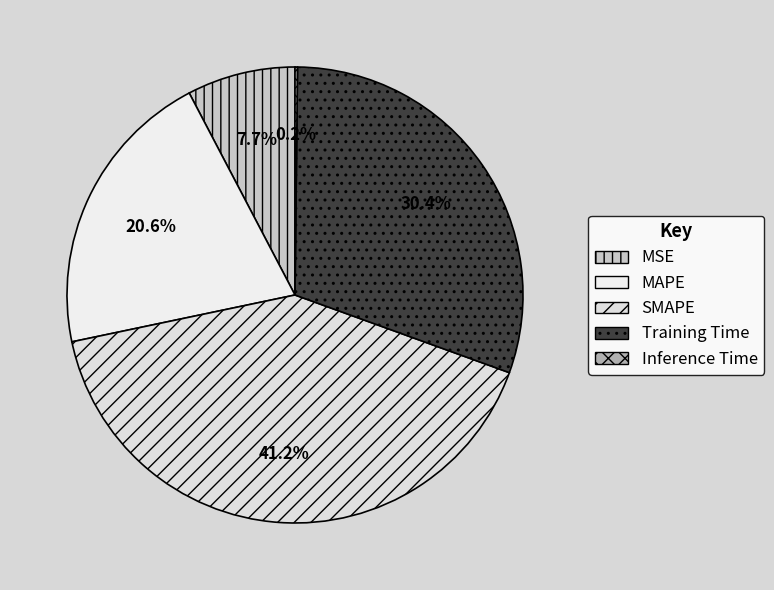

How many slices are in this pie chart?

5